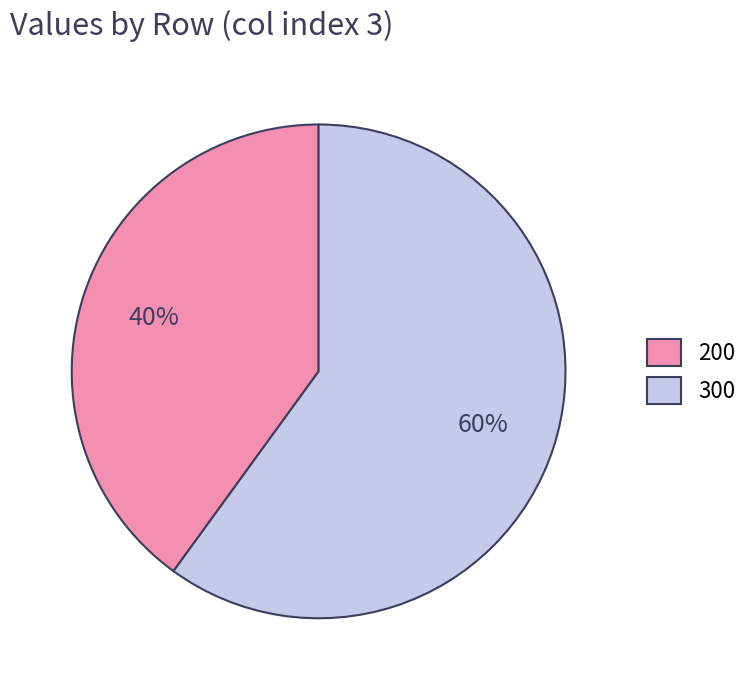

Which has a higher value, 300 or 200?

300